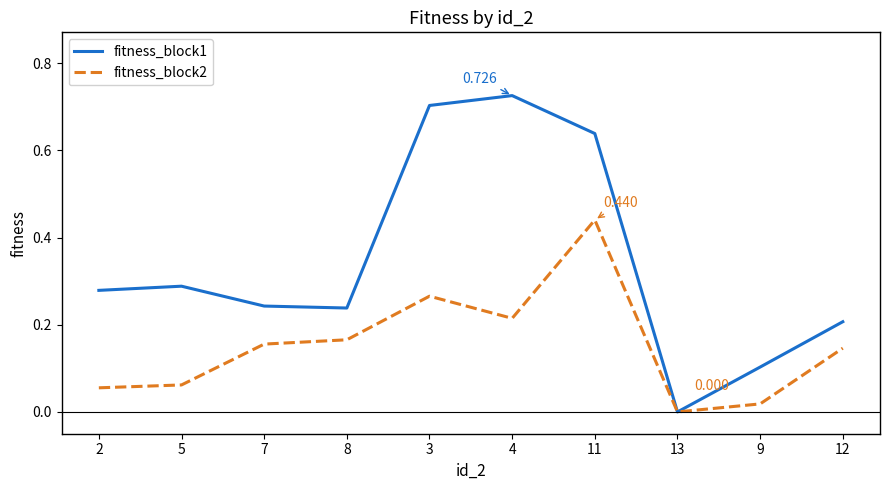

Is the value of fitness_block2 at 11 greater than the value of fitness_block1 at 13?

Yes